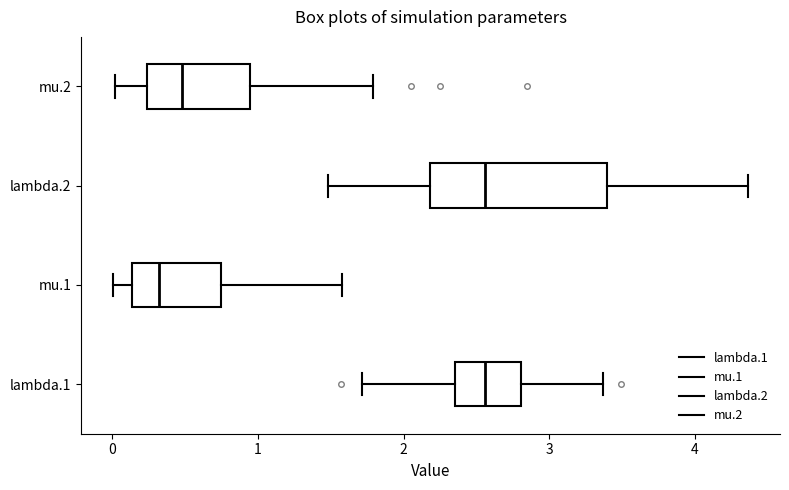

Where does the right whisker of the box for lambda.1 end on the x-axis? The values are not printed on the chart, so give them approximately, as read against the axis.

3.4